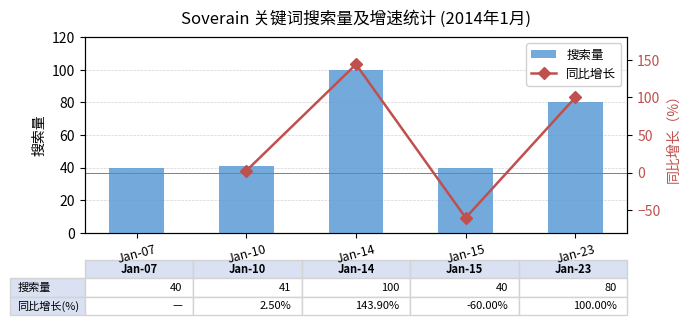

What is the highest value of the 搜索量 series?

100